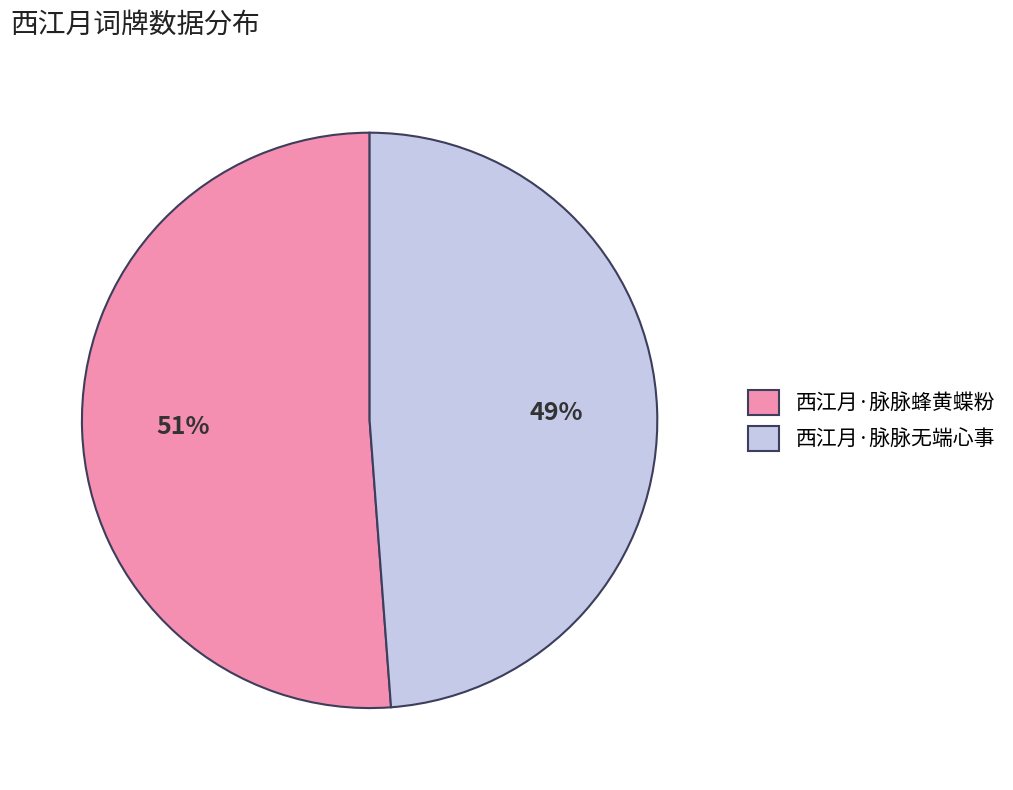

How many slices are in this pie chart?

2